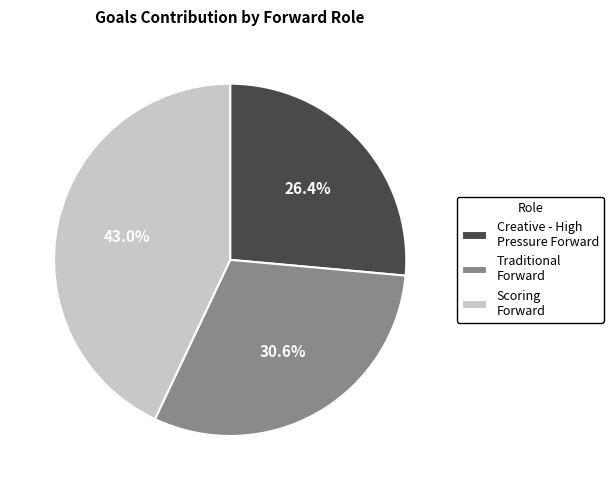

What is the largest slice in the pie chart?

Scoring Forward